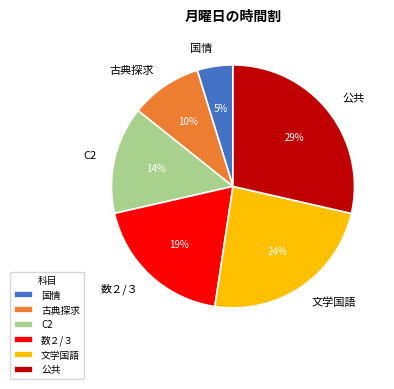

Which slice is the largest?

公共